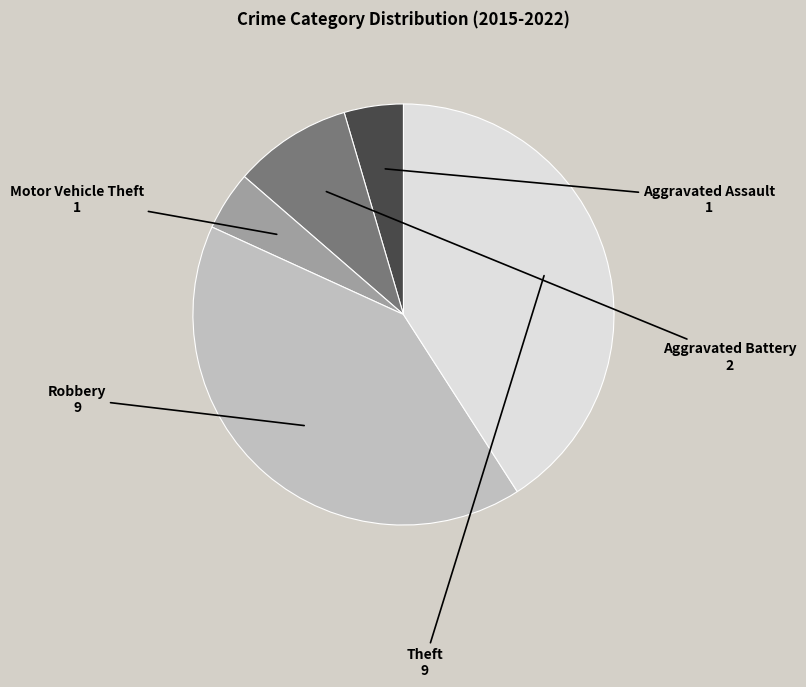

Is there any slice that represents more than half of the pie?

No